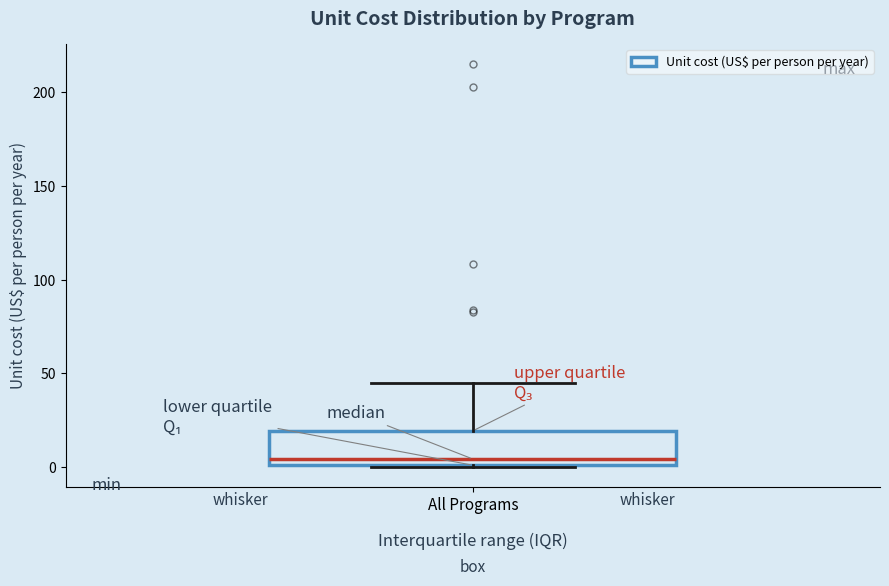

Where does the upper whisker of the box for All Programs end on the y-axis? The values are not printed on the chart, so give them approximately, as read against the axis.

45